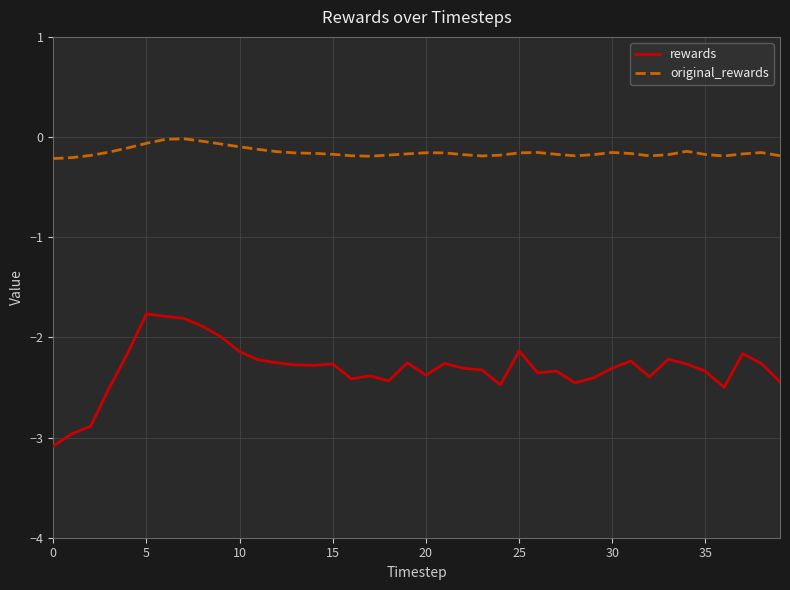

How many lines are shown in the chart?

2